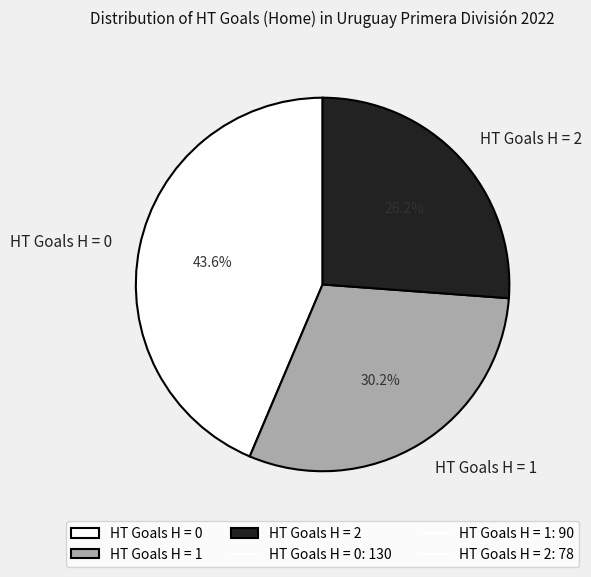

Approximately how many times larger is the value at HT Goals H = 1 compared to HT Goals H = 2?

1.2